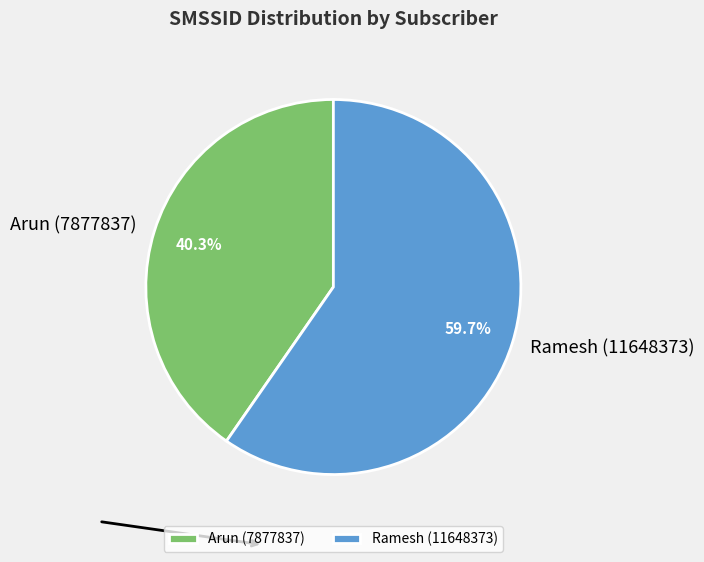

Count the number of slices in the pie.

2